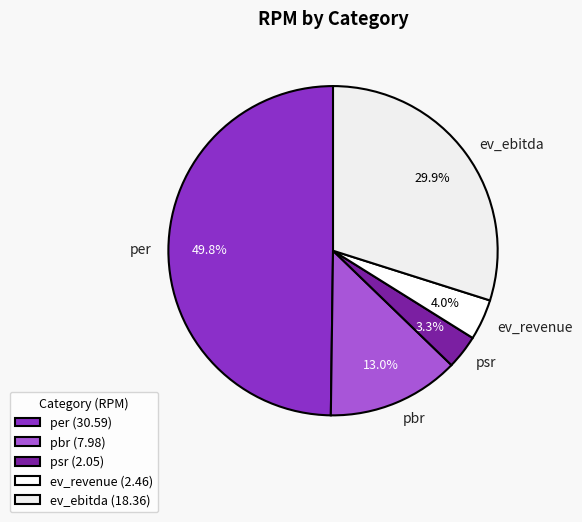

Between pbr and ev_ebitda, which is larger?

ev_ebitda